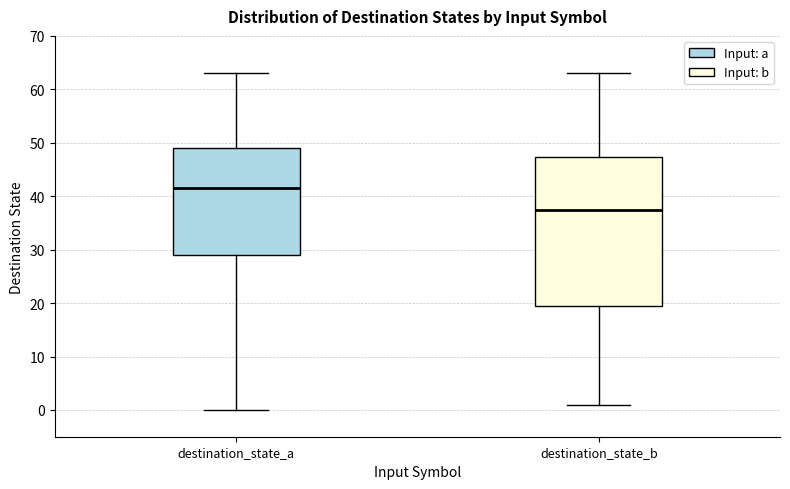

Where does the lower whisker of the box for destination_state_a end on the y-axis? The values are not printed on the chart, so give them approximately, as read against the axis.

0